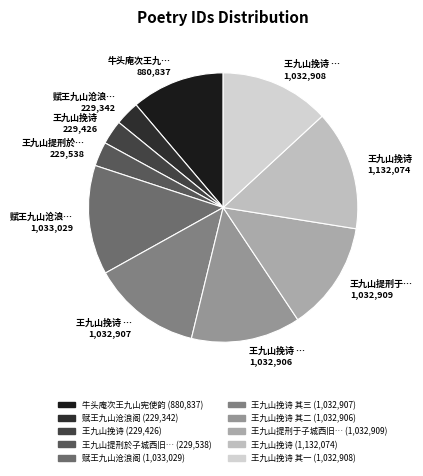

Count the number of slices in the pie.

10